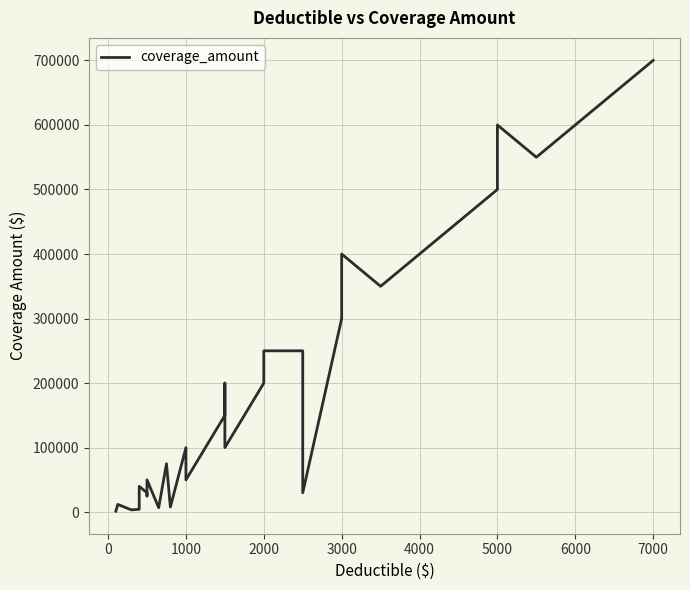

Does the chart display data point markers on the line(s)?

No